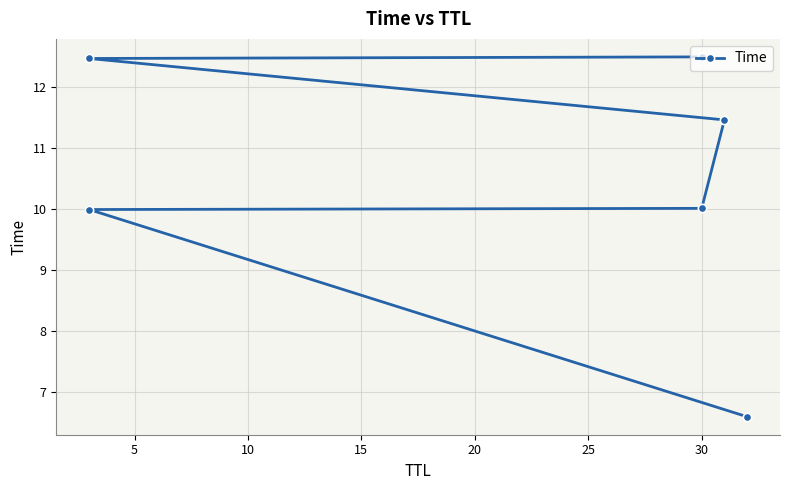

How many values are below 11?

3